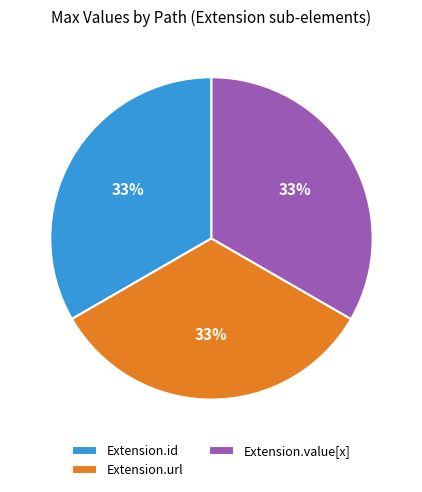

Do Extension.value[x] and Extension.id together represent more than half of the pie?

Yes